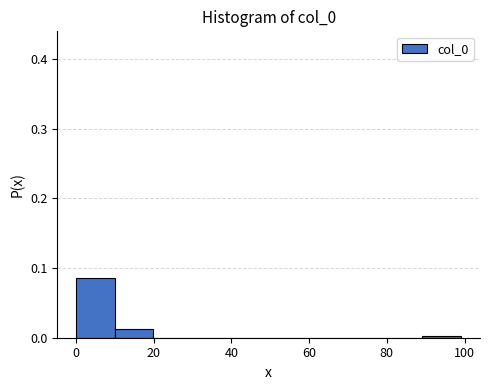

Reading left to right, list every bar in this chart as the range it spans on the x-axis followed by its height. Neither the bar edges nor the heights are printed on the chart, so give them approximately, as read against the axes.

0 to 10: 0.09
10 to 20: 0.01
20 to 30: 0
30 to 40: 0
40 to 50: 0
50 to 60: 0
60 to 70: 0
70 to 80: 0
80 to 90: 0
90 to 100: under 0.01